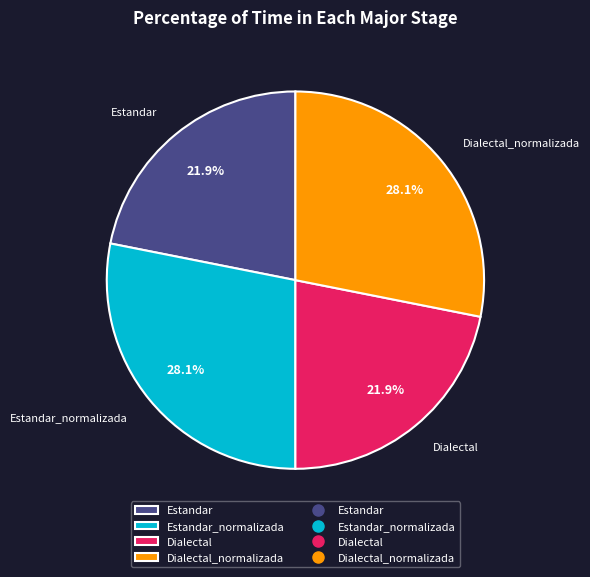

To the nearest percent, what portion does Dialectal represent?

22%